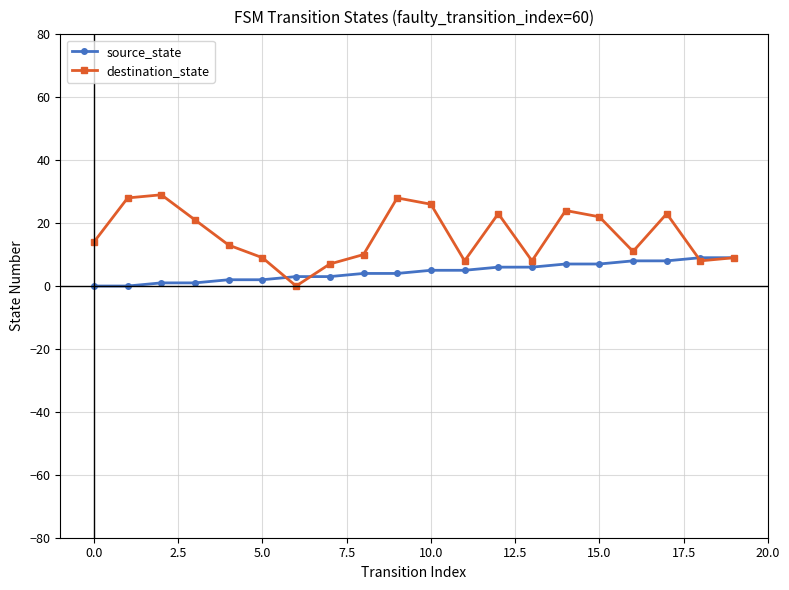

Rank the series by their maximum value, from highest to lowest.

destination_state, source_state